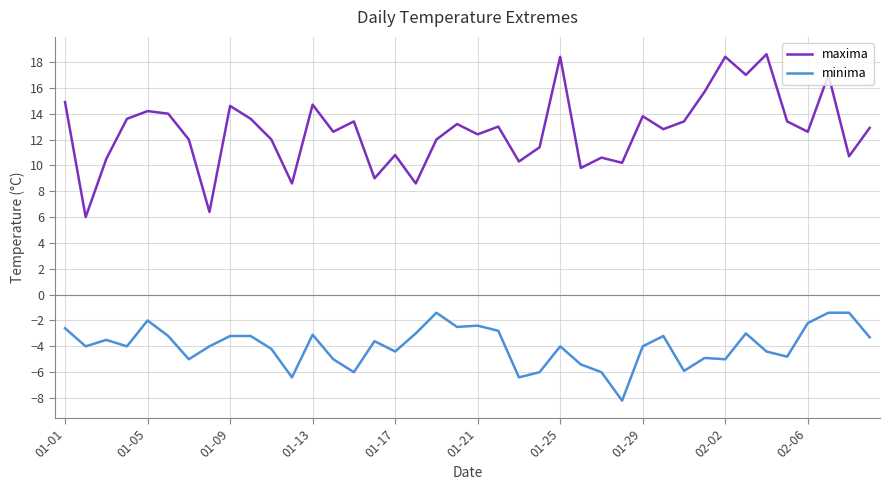

Which series has the largest range (max minus min)?

maxima